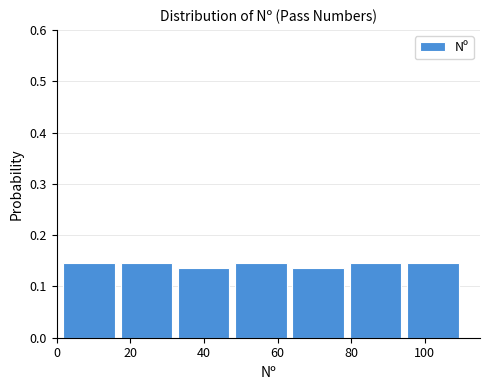

Reading left to right, transcribe this chart: for each bar, give the range it covers on the x-axis and its height. Neither the bar edges nor the heights are printed on the chart, so give them approximately, as read against the axes.

2 to 16: 0.15
16 to 32: 0.15
32 to 48: 0.14
48 to 64: 0.15
64 to 78: 0.14
78 to 94: 0.15
94 to 110: 0.15